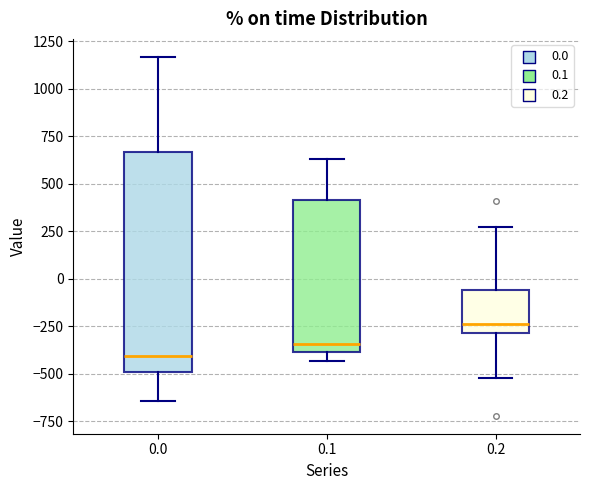

Reading left to right, read every box against the y-axis: the position of its median line, the range the box covers, and the ends of its whiskers. The values are not printed on the chart, so give them approximately, as read against the axis.

0.0: median -400, box -500 to 650, whiskers -650 to 1150
0.1: median -350, box -400 to 400, whiskers -450 to 650
0.2: median -250, box -300 to -50, whiskers -500 to 250